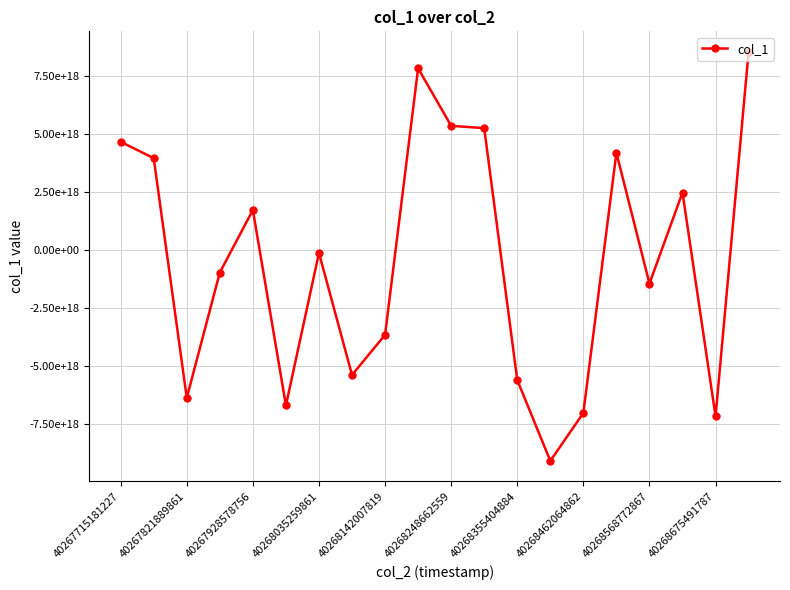

What is the value of the 17th point from the left?

-1438861666455956736